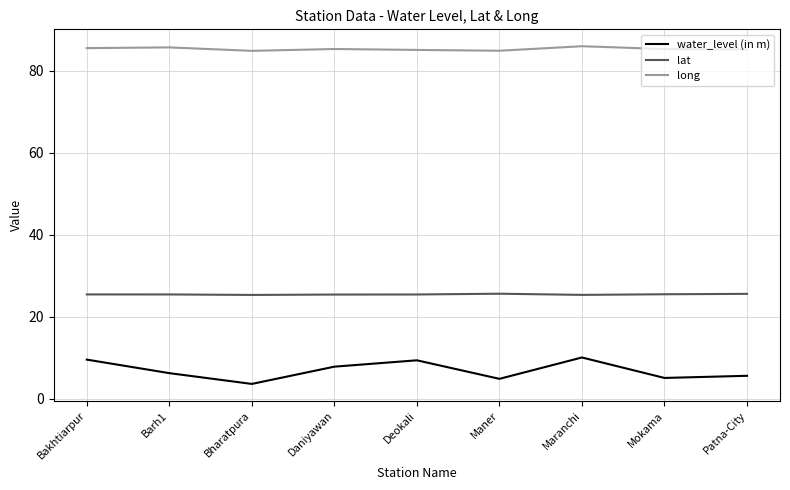

What is the average value of the water_level (in m) series?

6.9